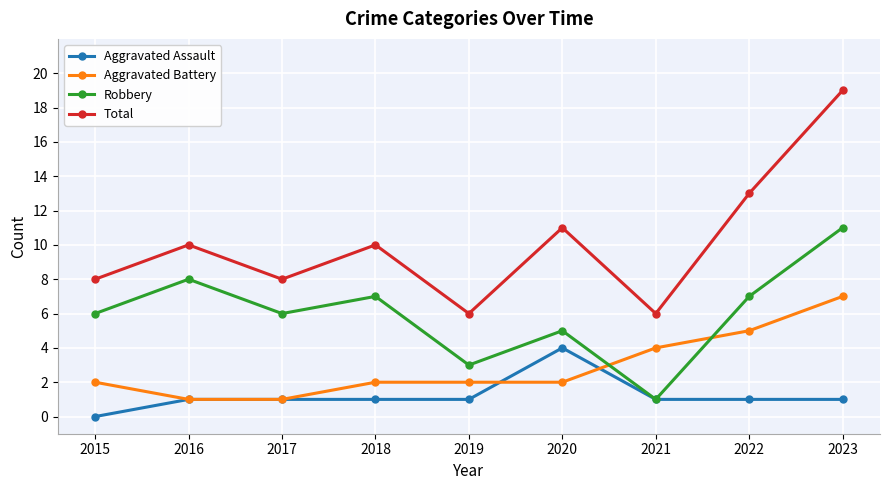

What is the sum of the Total values at 2018 and 2017?

18